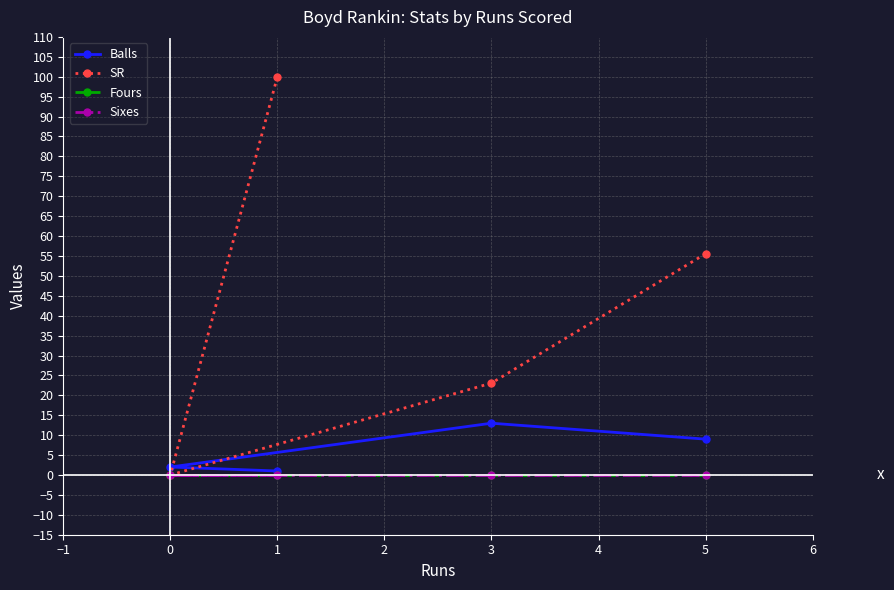

The SR series shows 23.1 at 3. True or false?

True